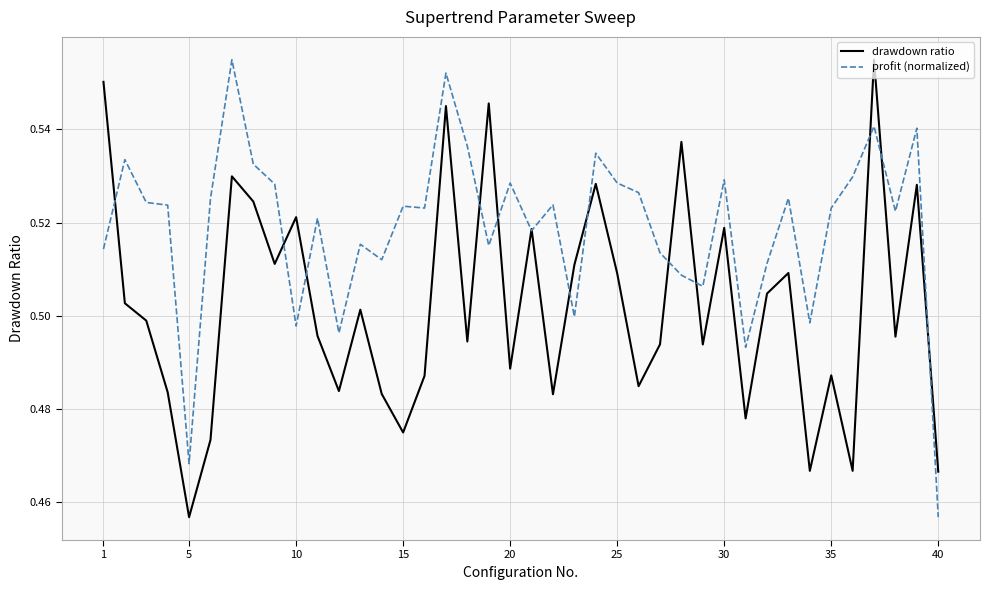

Rank the series by their average value, from highest to lowest.

profit (normalized), drawdown ratio